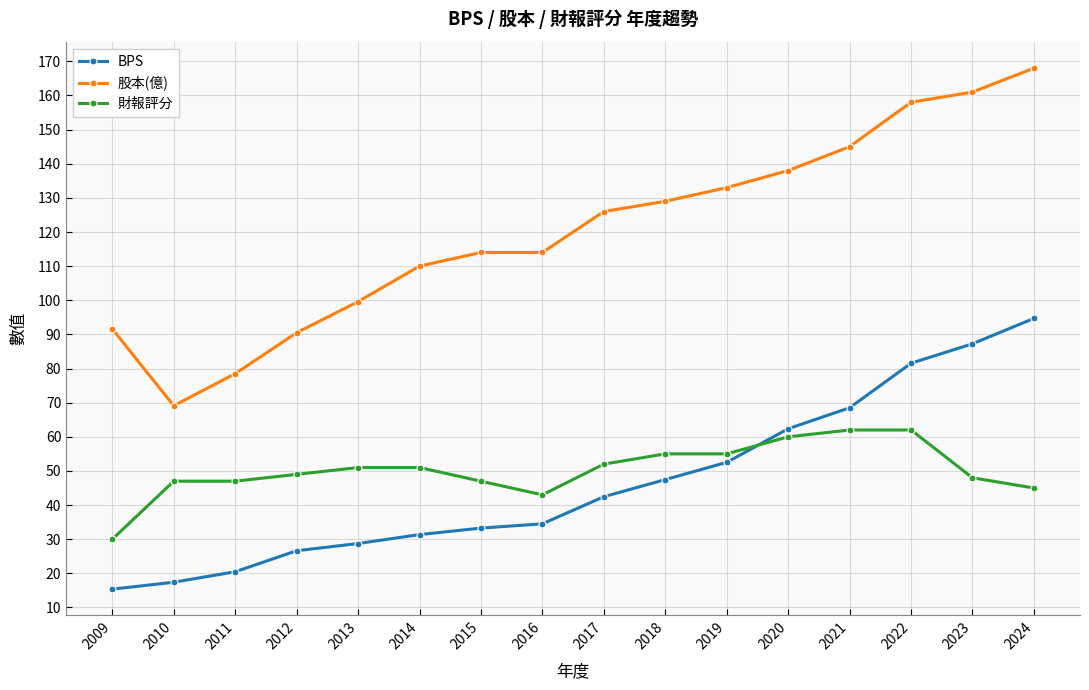

What is the total value across all series at 2016?

191.5